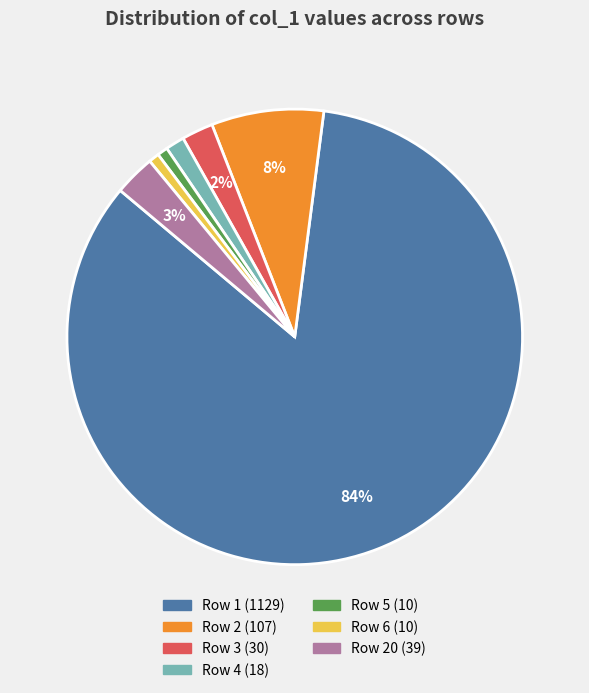

Is there a majority slice in this chart?

Yes